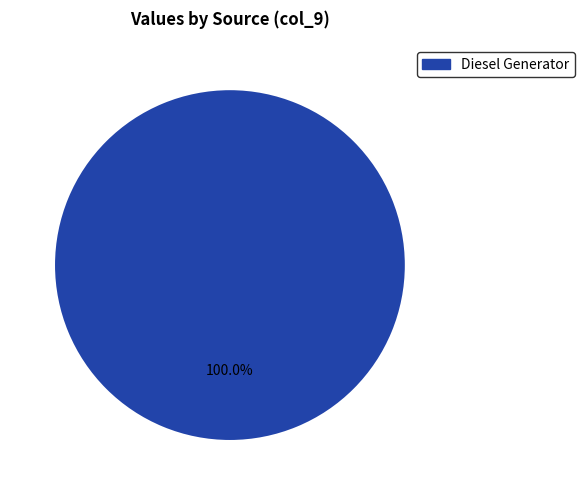

Is there any slice that represents more than half of the pie?

Yes